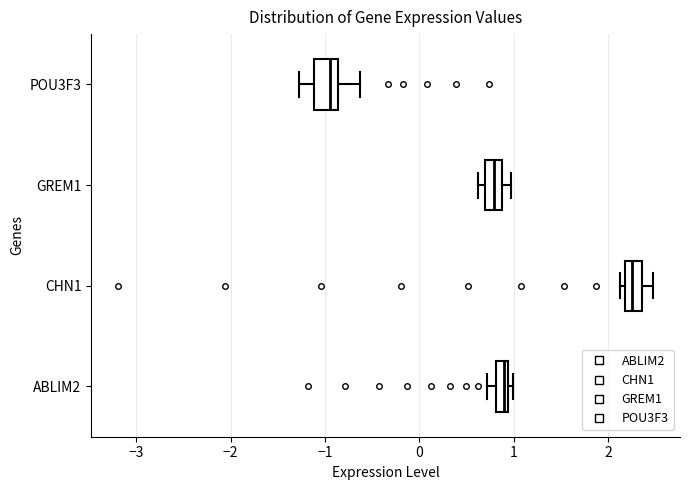

Which box's median line is the furthest to the right?

CHN1